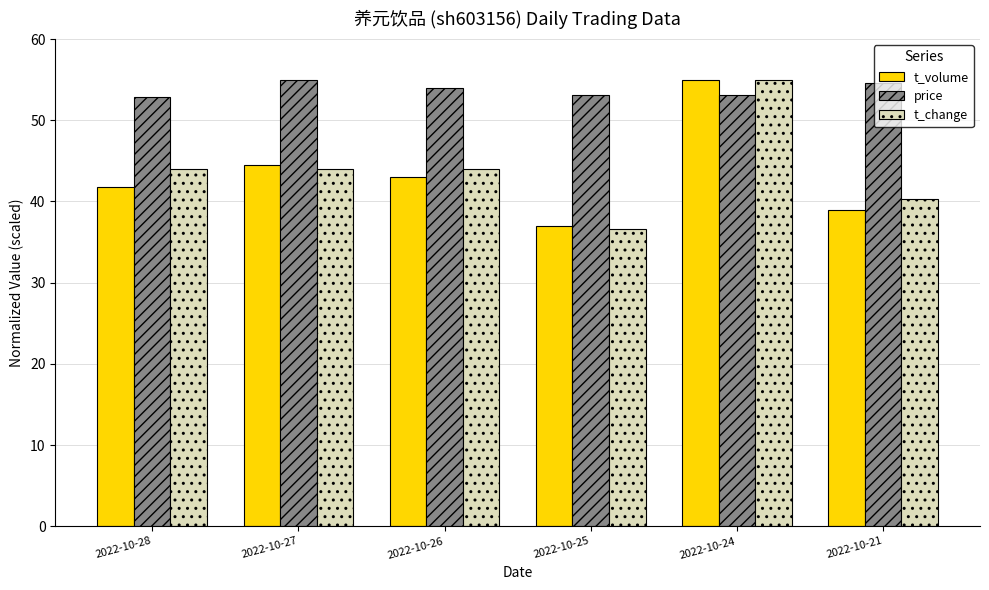

Is it true that t_change equals 55.0 at 2022-10-24?

True